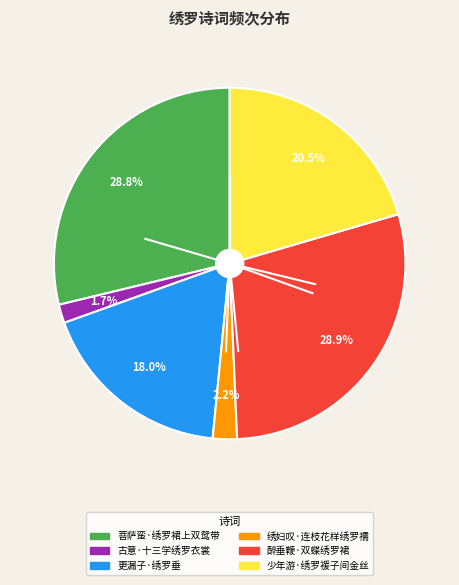

True or false: 绣妇叹·连枝花样绣罗襦 accounts for 9% of the total.

False